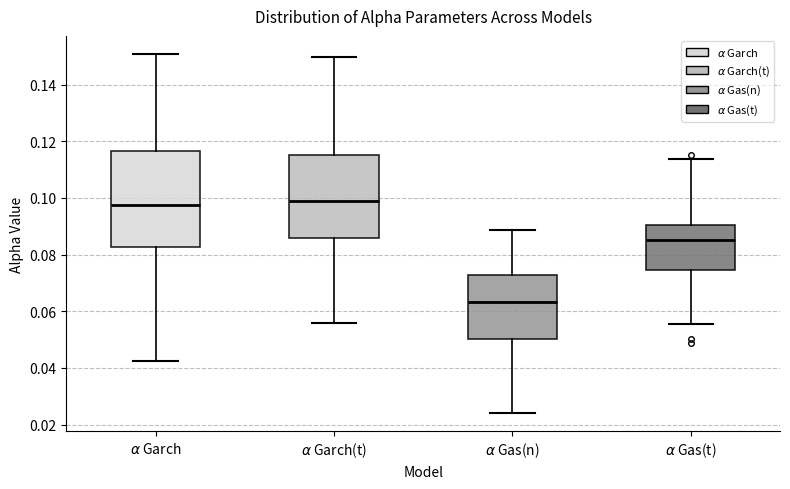

Where is the lower edge of the box for $\alpha$ Garch on the y-axis? The values are not printed on the chart, so give them approximately, as read against the axis.

0.082